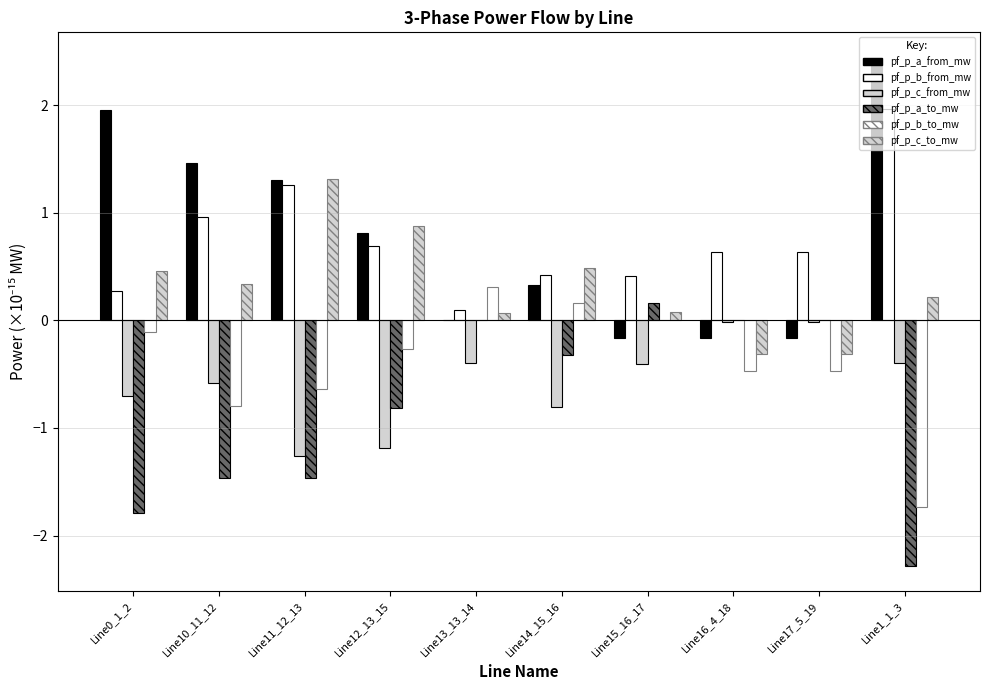

What is the difference between the maximum and minimum values in the pf_p_c_to_mw series?

1.6